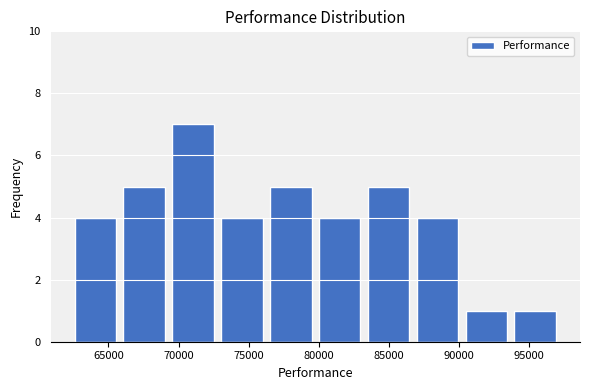

Which range on the x-axis has the tallest bar?

69500 to 73000